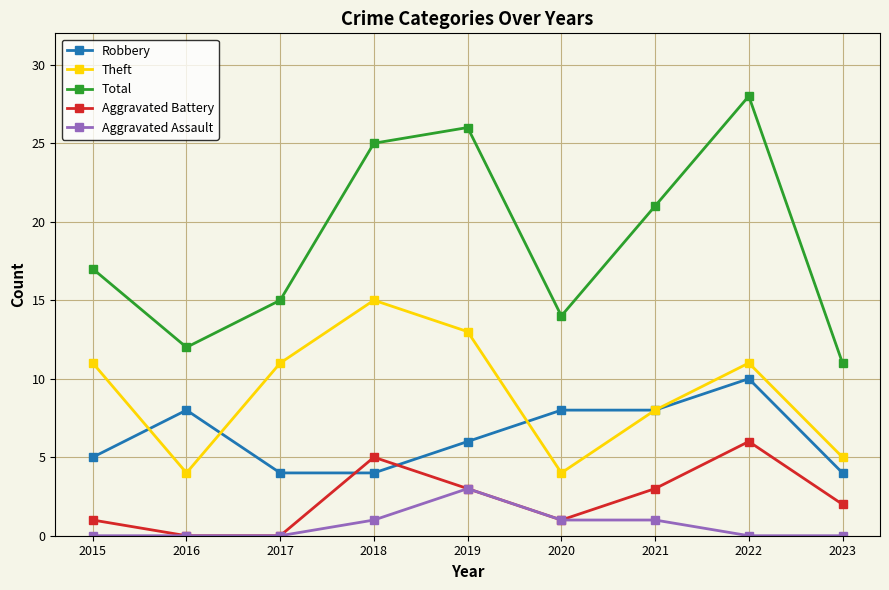

True or false: Theft and Total cross at least once.

False